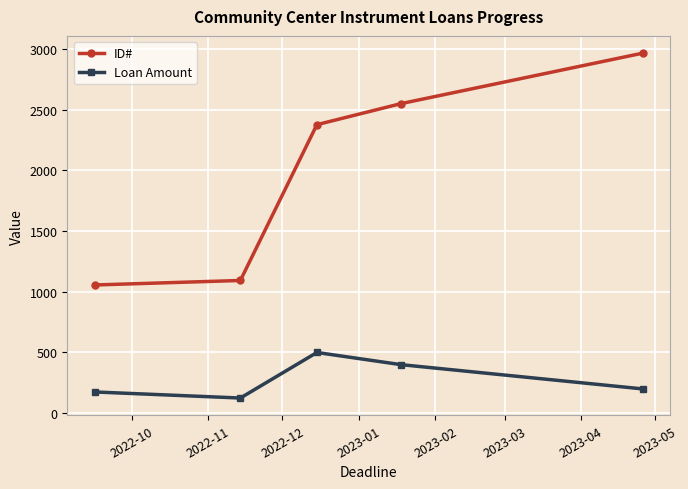

Which series has the largest range (max minus min)?

ID#